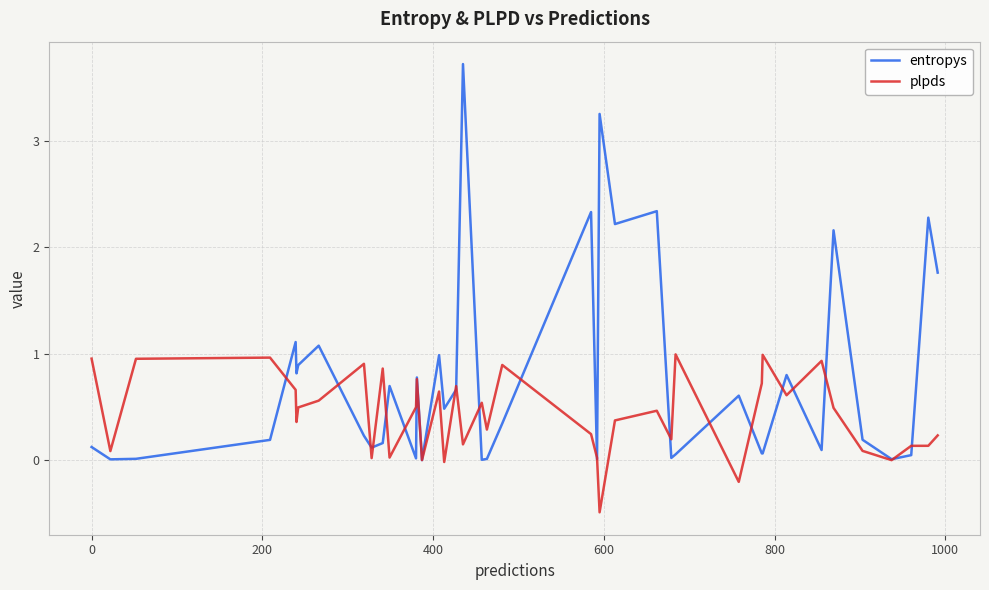

List the series in order of their overall mean, highest first.

entropys, plpds